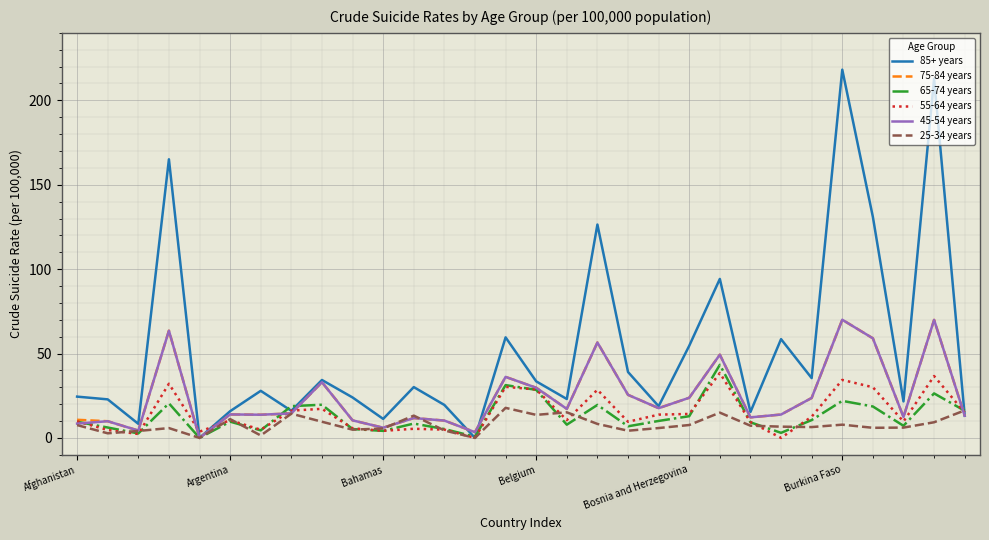

What is the greatest value displayed?

218.2